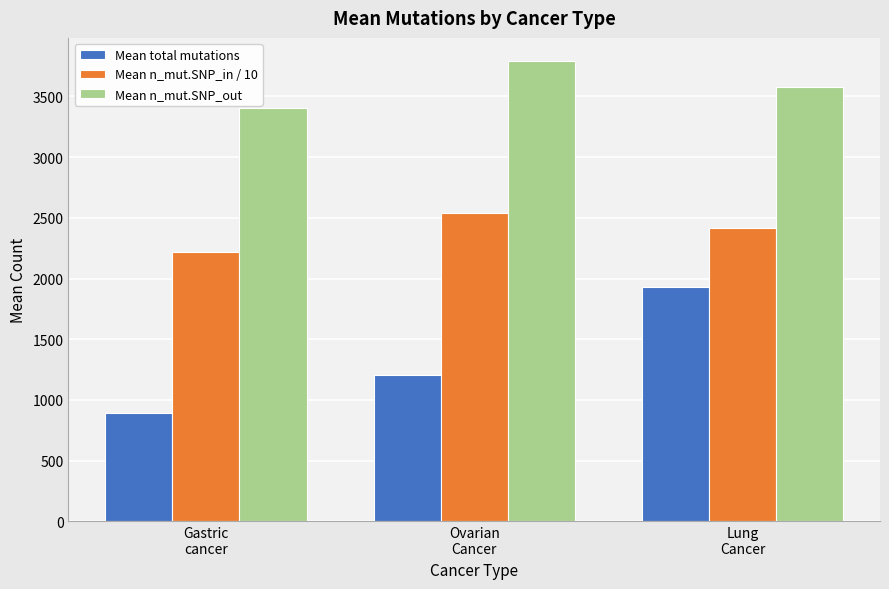

What is the sum of the Mean n_mut.SNP_in / 10 values at Lung
Cancer and Ovarian
Cancer?

4954.7